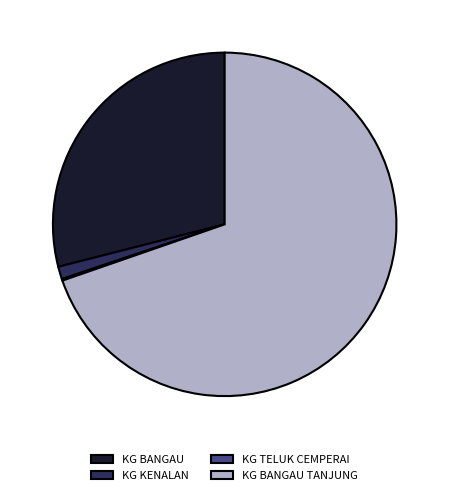

Between KG BANGAU and KG BANGAU TANJUNG, which is larger?

KG BANGAU TANJUNG